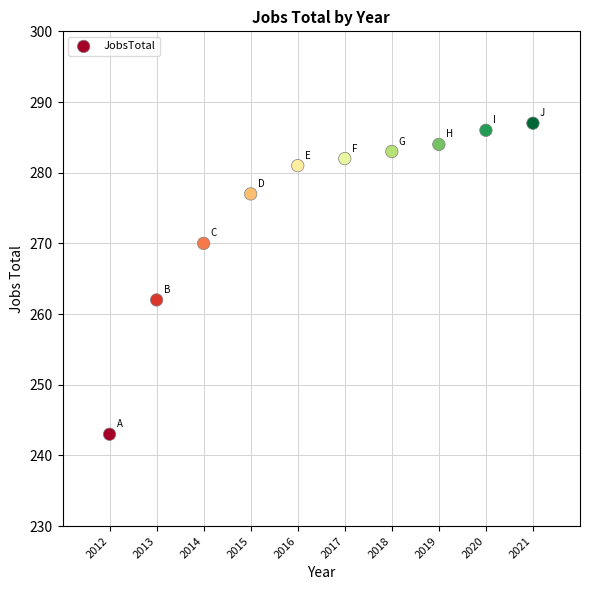

What Y value in the scatter plot is closest to 265?

262